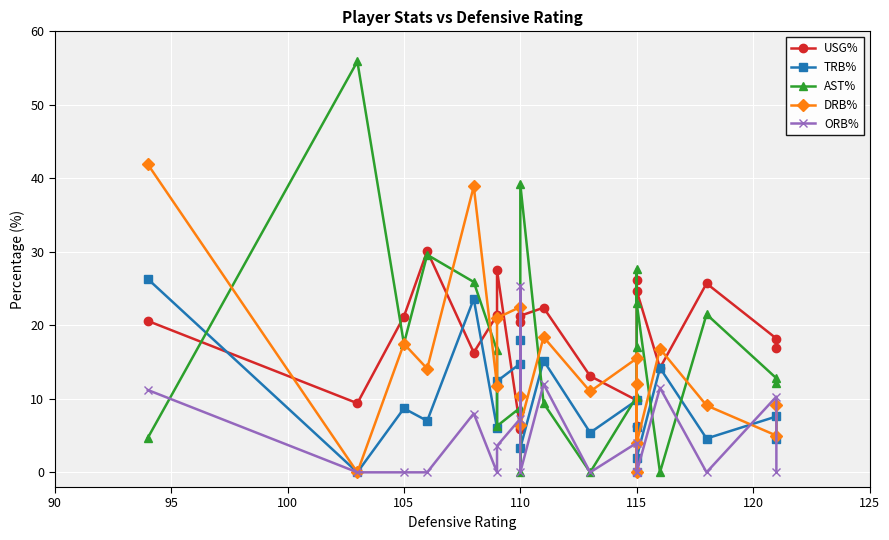

How many data points in TRB% are less than 7?

9